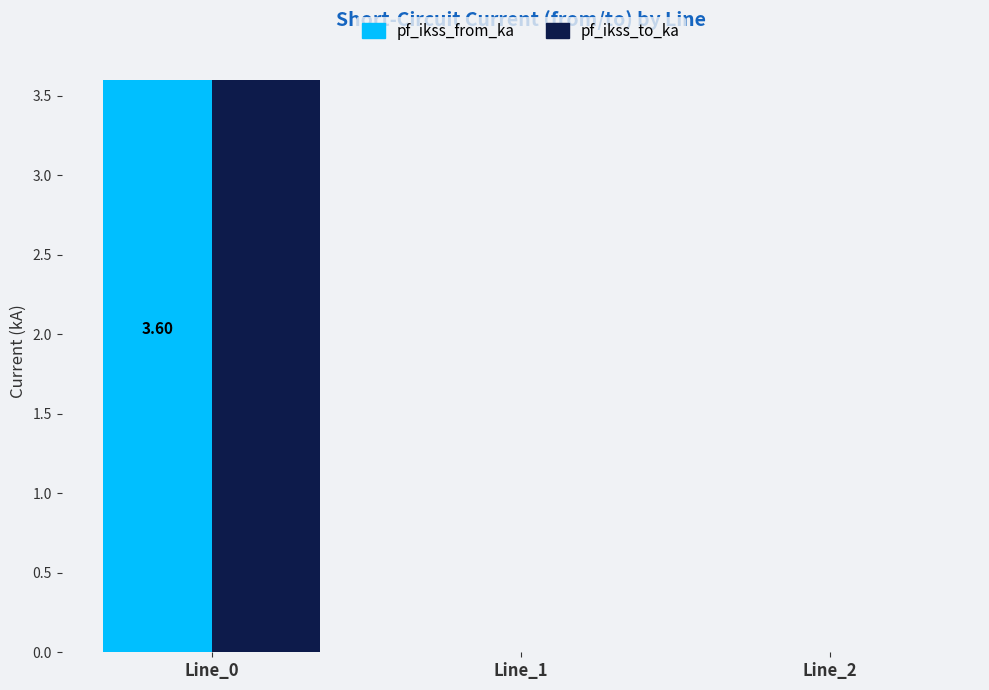

What is the sum of all pf_ikss_to_ka values?

3.6